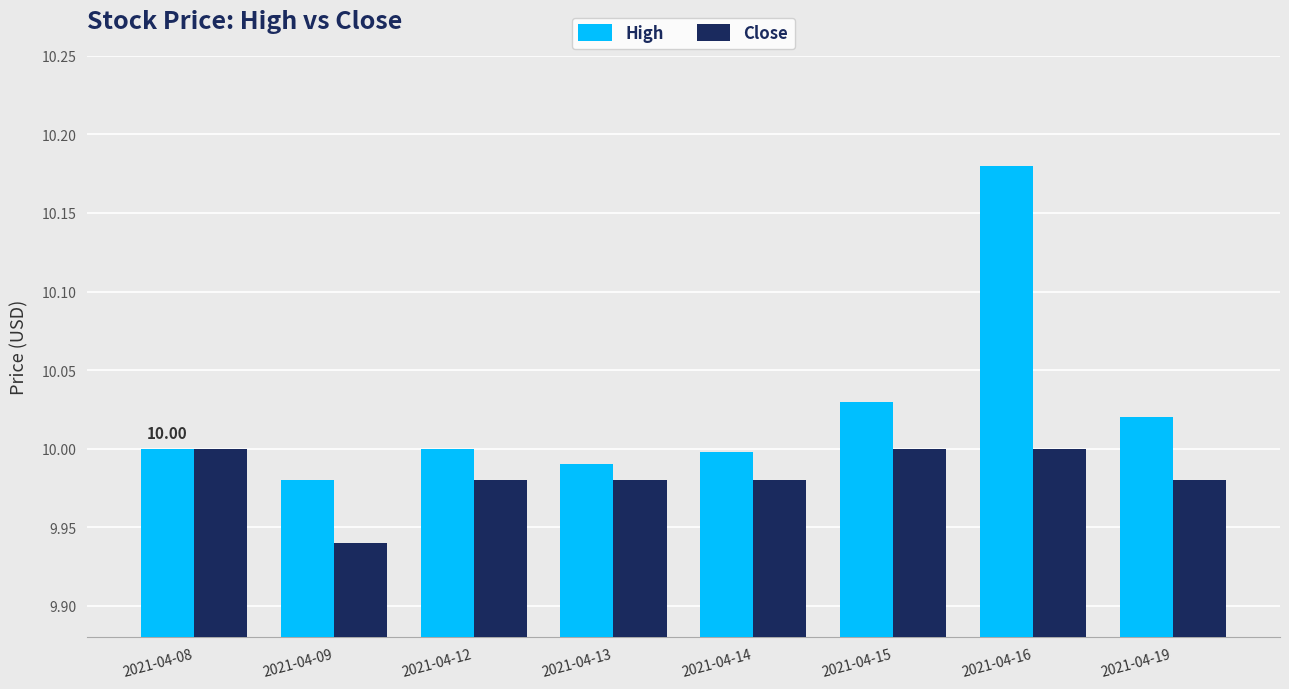

Which series has the widest spread of values?

High